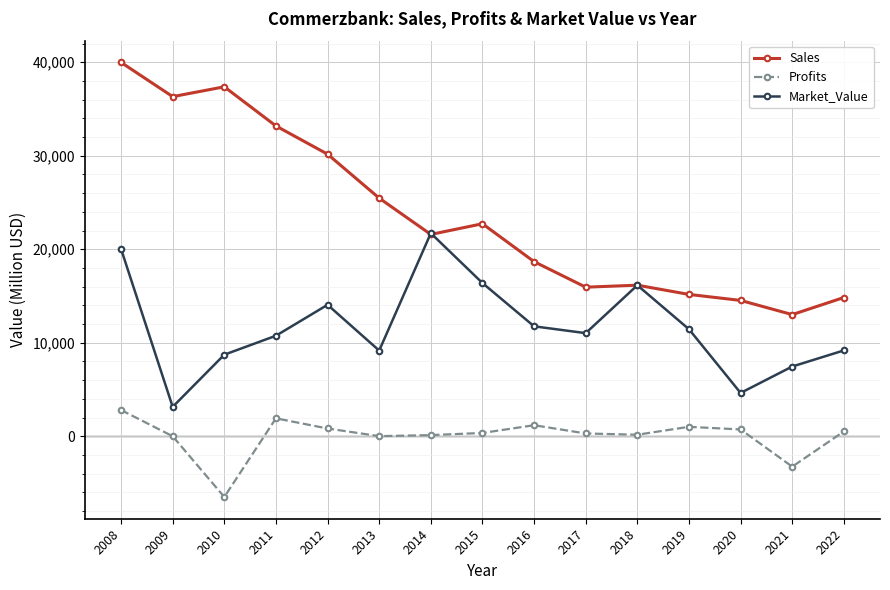

True or false: Market_Value and Profits cross at least once.

False